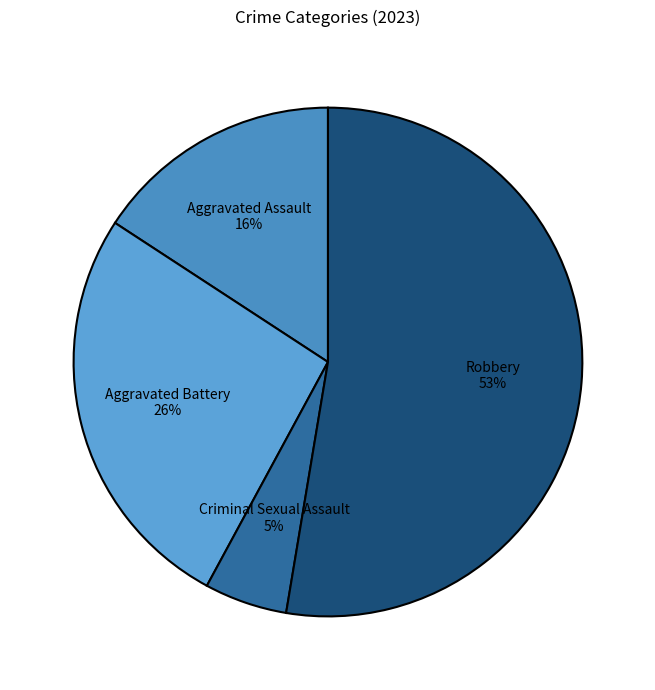

Is the sum of Criminal Sexual Assault and Aggravated Assault greater than half?

No